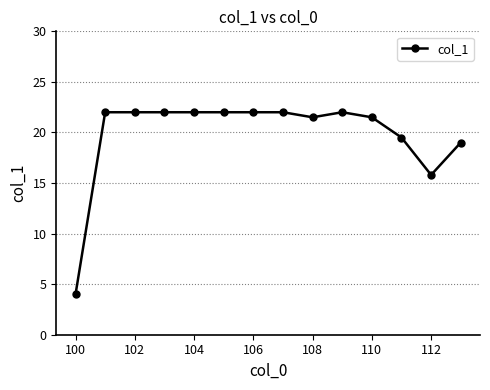

Does the chart have visible grid lines?

Yes